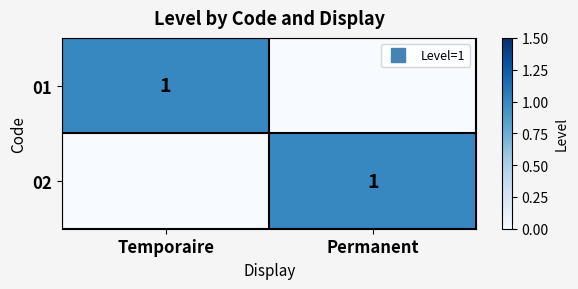

The 01 series shows -1 at Permanent. True or false?

False